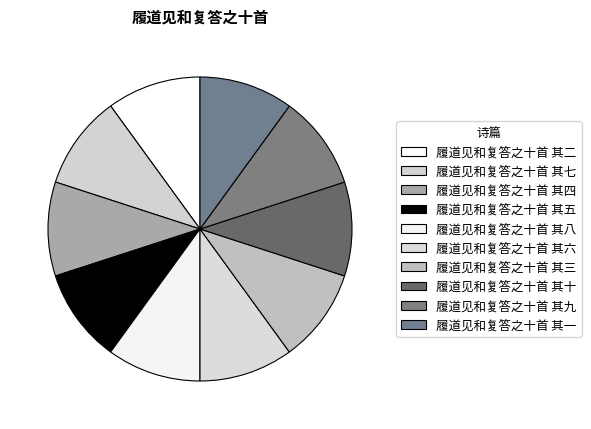

What percentage do 履道见和复答之十首 其一 and 履道见和复答之十首 其四 together represent?

20.0%